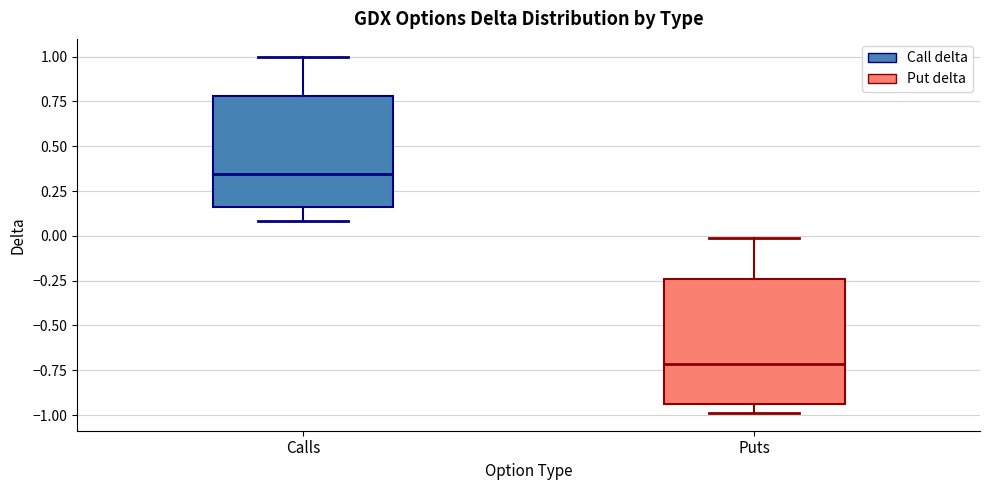

Where does the lower whisker of the box for Puts end on the y-axis? The values are not printed on the chart, so give them approximately, as read against the axis.

-1.00